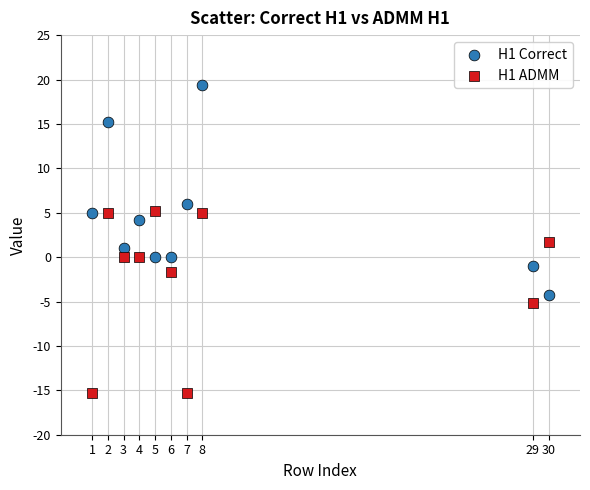

What are all the series names shown in the legend?

H1 Correct, H1 ADMM